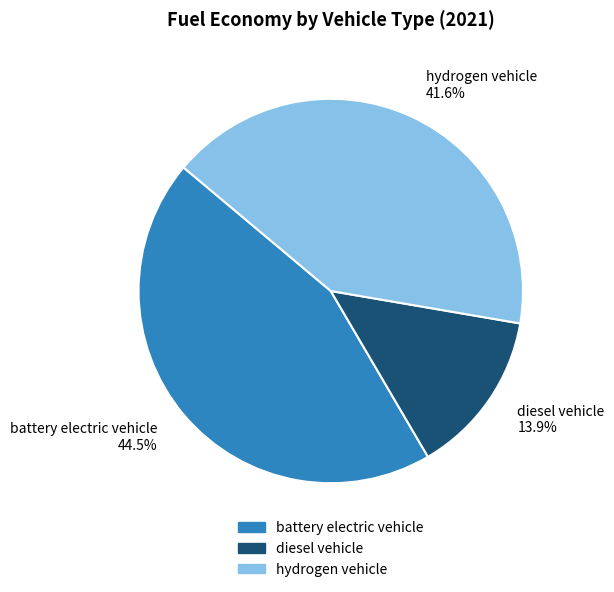

How many segments does this pie chart have?

3